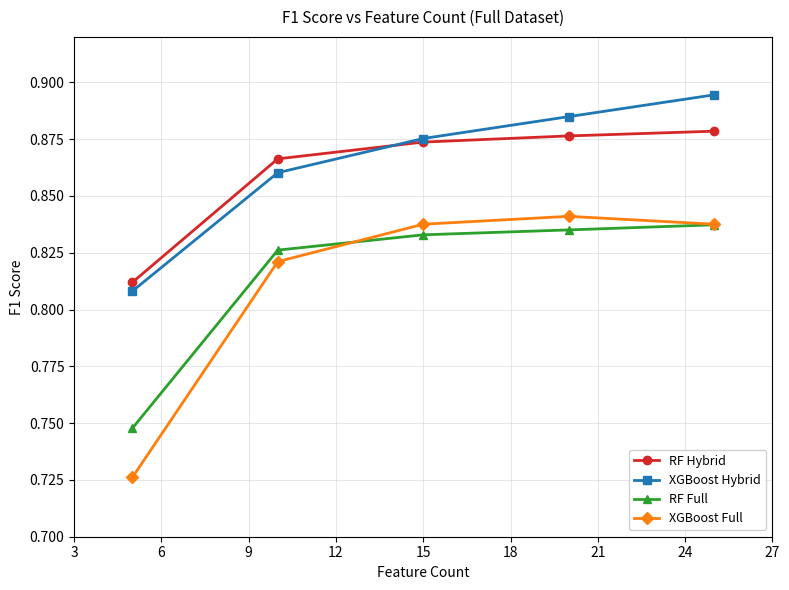

Which series has the largest range (max minus min)?

XGBoost Full